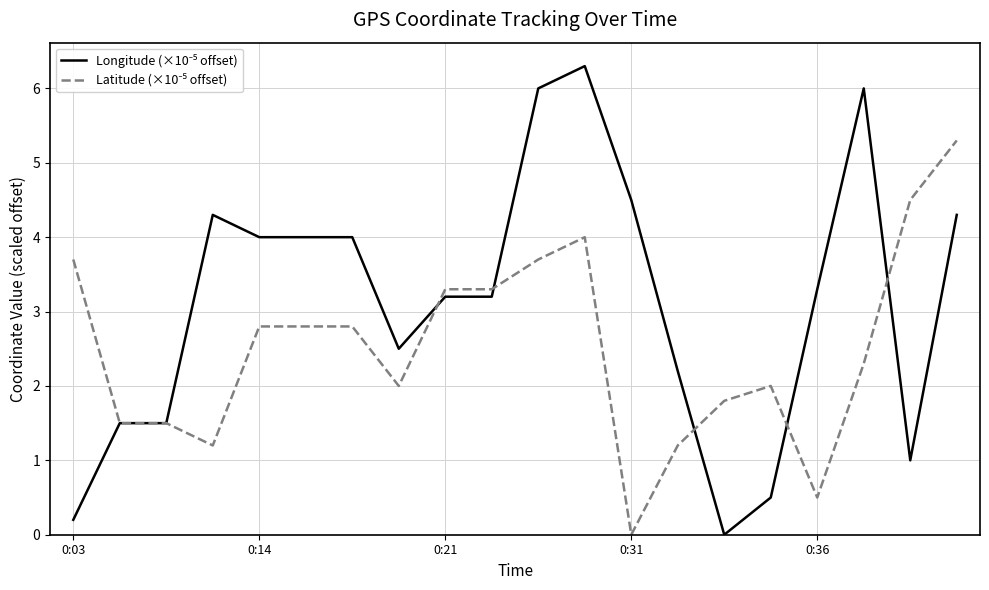

Which series ends up on top after the final intersection of Longitude (×10⁻⁵ offset) and Latitude (×10⁻⁵ offset)?

Latitude (×10⁻⁵ offset)